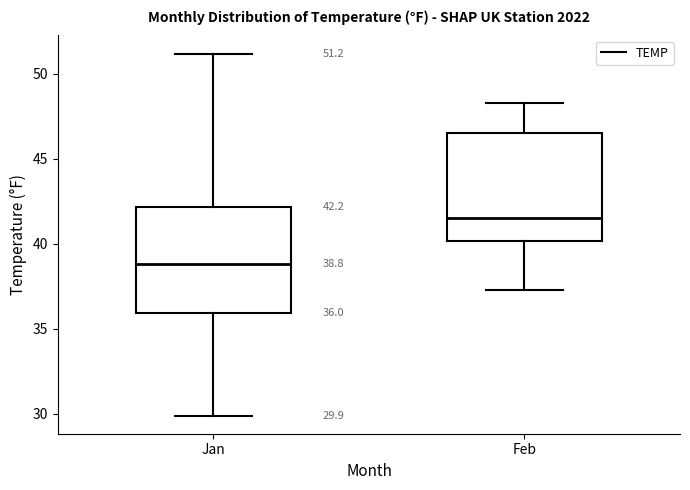

Which box's median line is the highest?

Feb